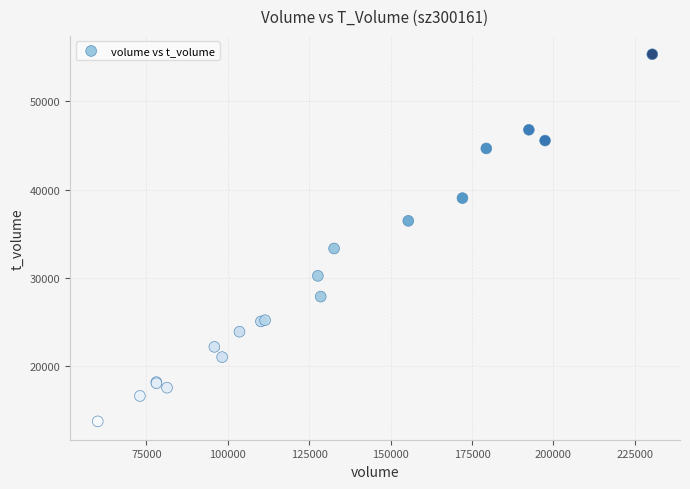

What Y value in the scatter plot is closest to 34524?

33312